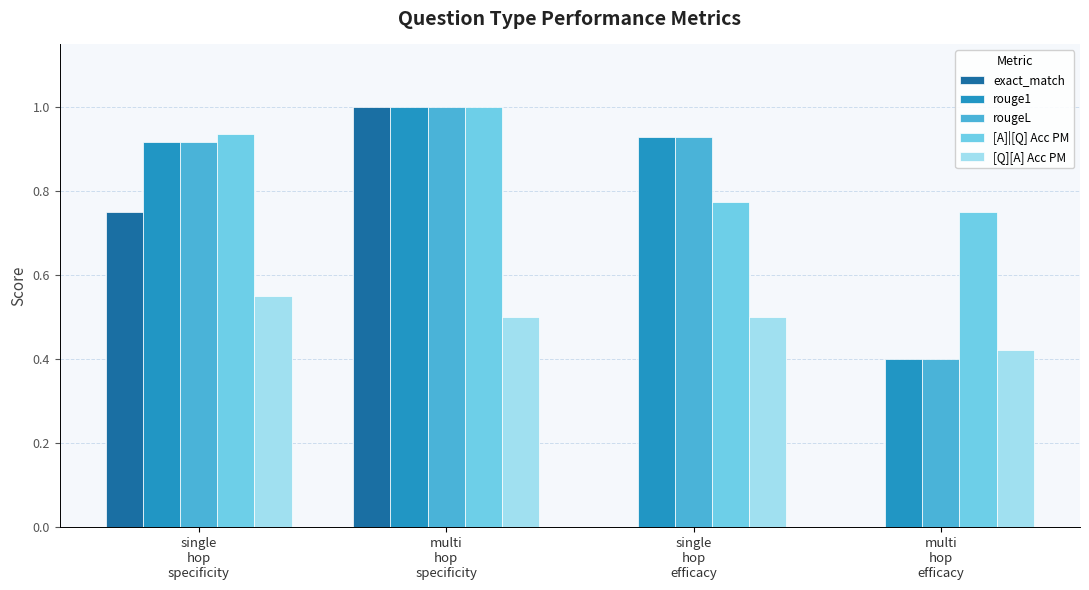

What is the difference between the rouge1 values at multi
hop
efficacy and single
hop
efficacy?

0.5